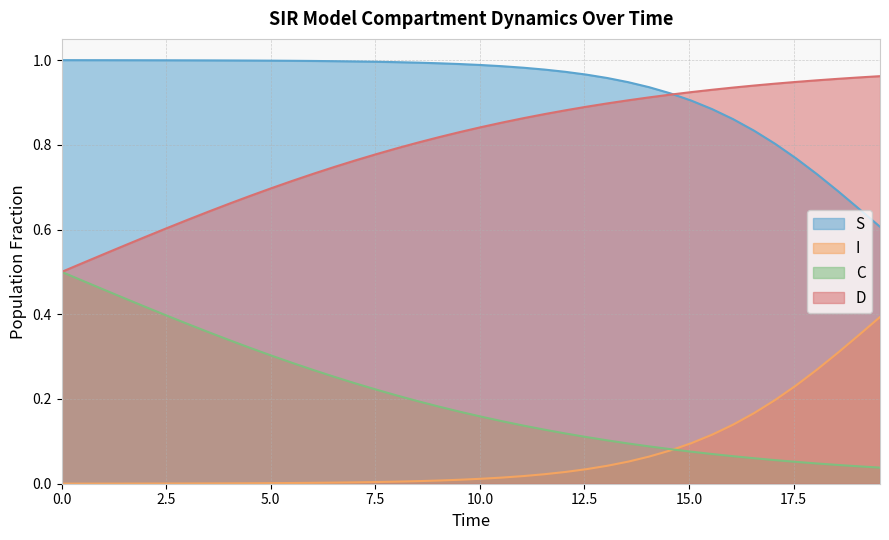

True or false: I and S cross at least once.

False